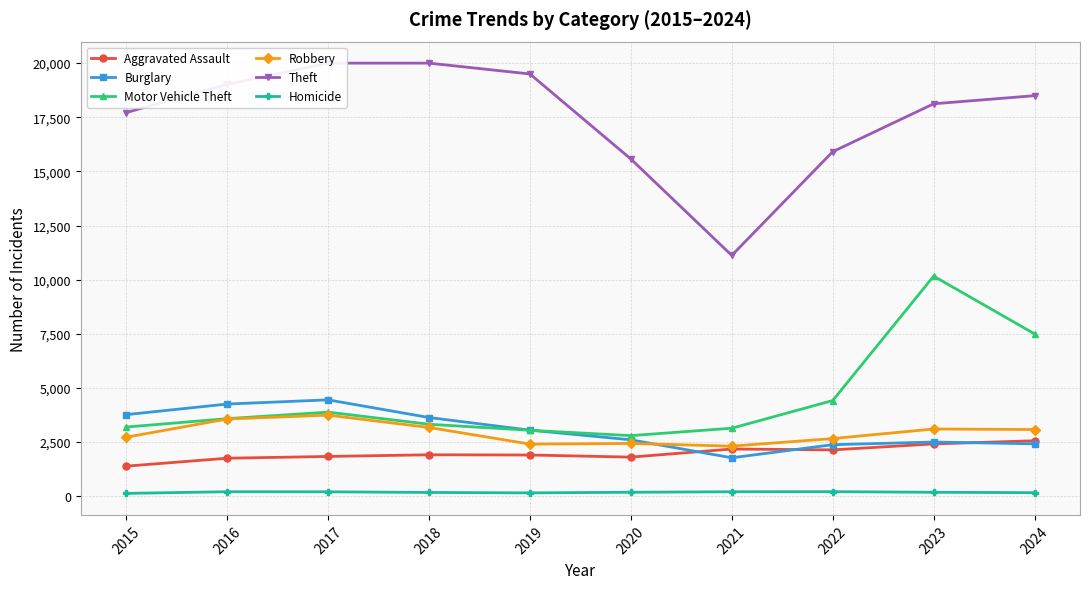

How many data points in Aggravated Assault are less than 1912?

5